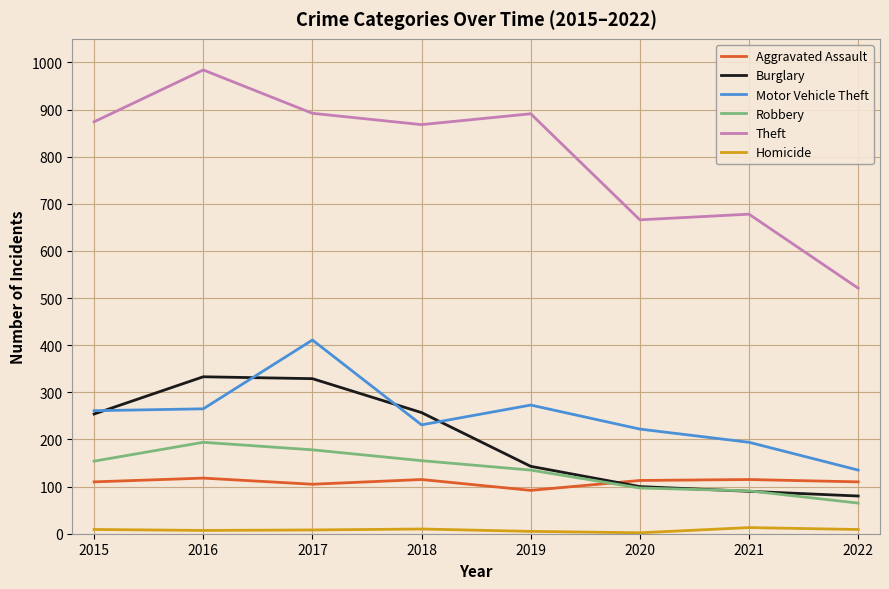

Which series has the largest total across all categories?

Theft